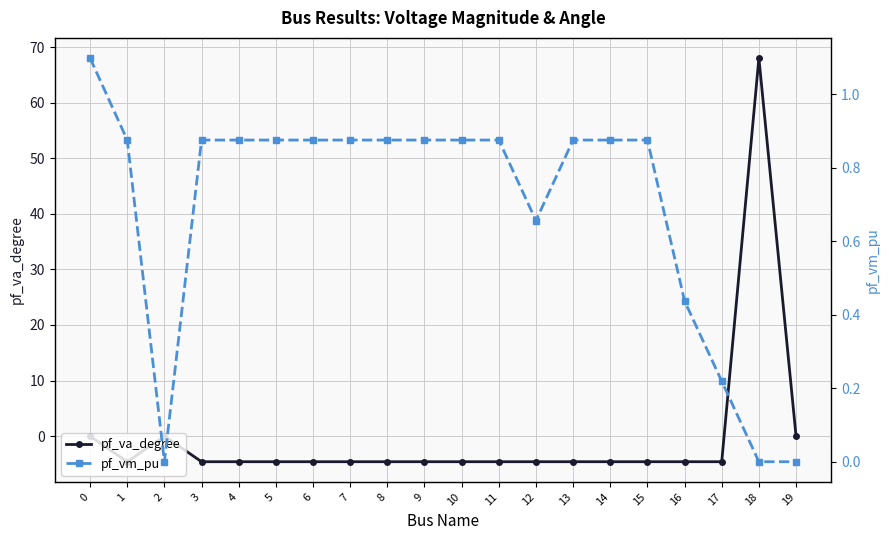

List the series in order of their overall mean, highest first.

pf_vm_pu, pf_va_degree